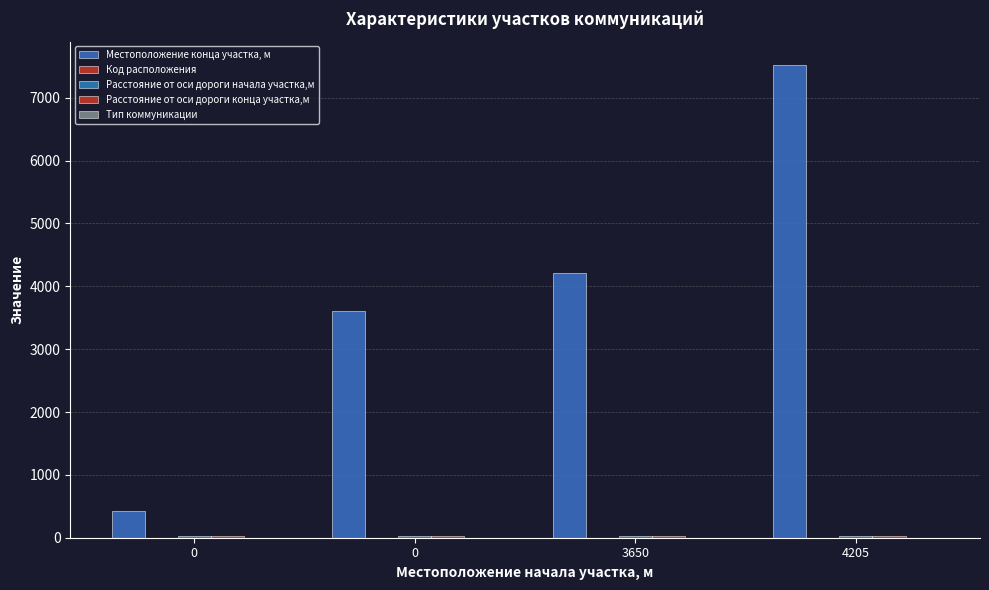

Reading left to right, list all the values displayed in this chart.

Местоположение конца участка, м: 0=423	0=3604	3650=4205	4205=7524
Код расположения: 0=1	0=2	3650=1	4205=2
Расстояние от оси дороги начала участка,м: 0=20	0=20	3650=20	4205=20
Расстояние от оси дороги конца участка,м: 0=20	0=20	3650=20	4205=30
Тип коммуникации: 0=2	0=2	3650=2	4205=2